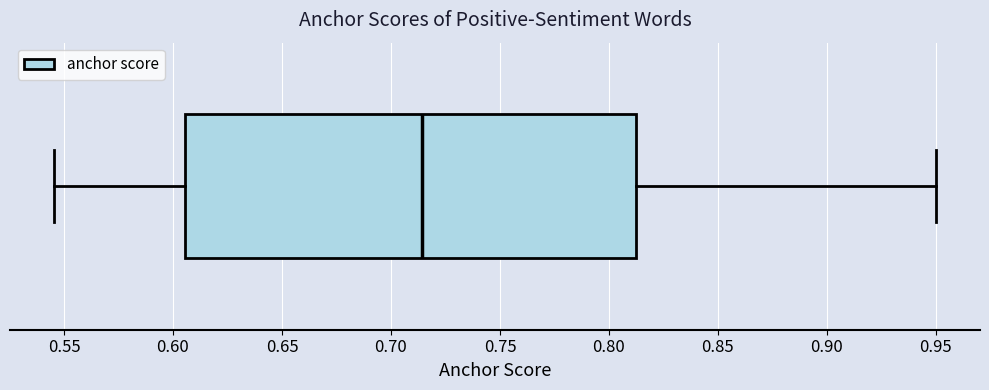

Transcribe this box plot: give where the median line is, the range the box spans, and where the two whiskers end, as read against the x-axis. The values are not printed on the chart, so give them approximately, as read against the axis.

median 0.715, box 0.605 to 0.815, whiskers 0.545 to 0.950